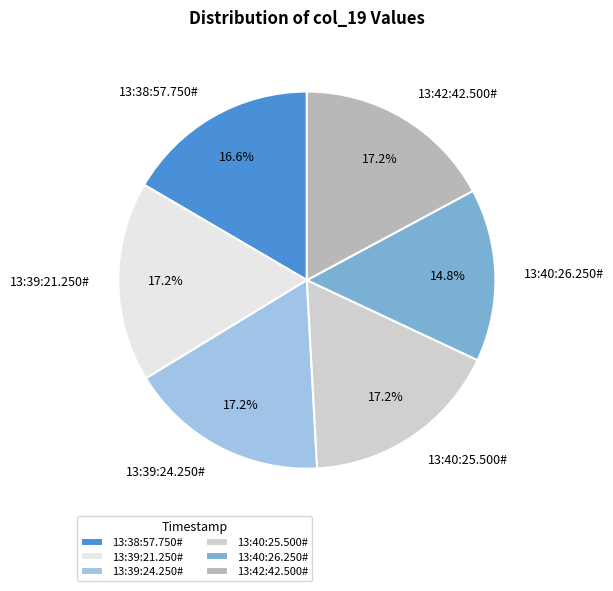

To the nearest percent, what is the difference between the largest and smallest slice percentages?

2%